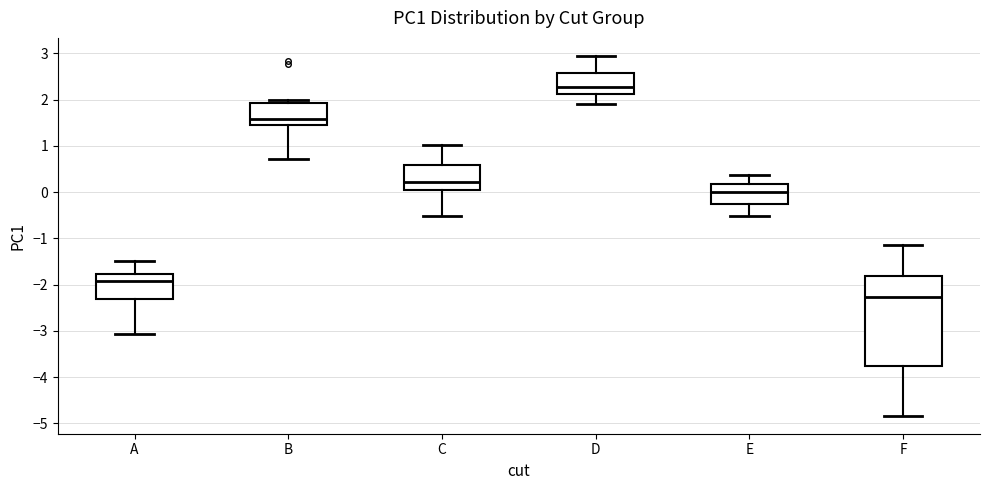

Which box's median line is the lowest?

F